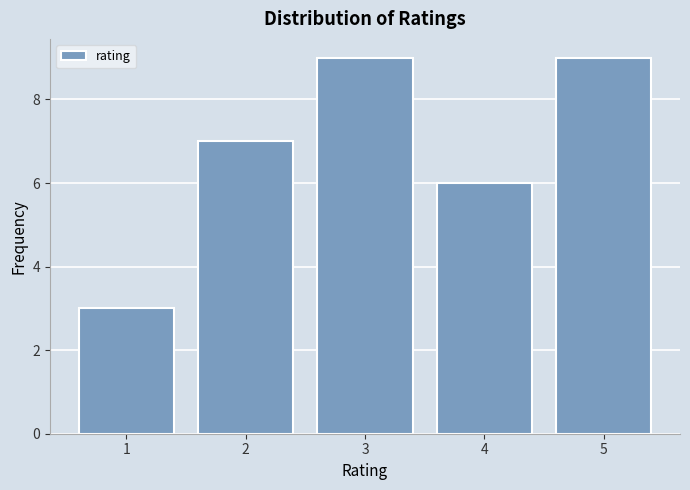

Reading left to right, what are all the values shown in this chart?

1=3	2=7	3=9	4=6	5=9